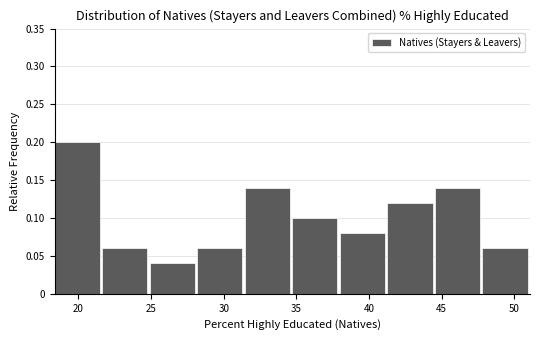

Reading left to right, list every bar in this chart as the range it spans on the x-axis followed by its height. Neither the bar edges nor the heights are printed on the chart, so give them approximately, as read against the axes.

18.5 to 21.5: 0.20
21.5 to 25.0: 0.06
25.0 to 28.0: 0.04
28.0 to 31.5: 0.06
31.5 to 34.5: 0.14
34.5 to 38.0: 0.10
38.0 to 41.5: 0.08
41.5 to 44.5: 0.12
44.5 to 48.0: 0.14
48.0 to 51.0: 0.06